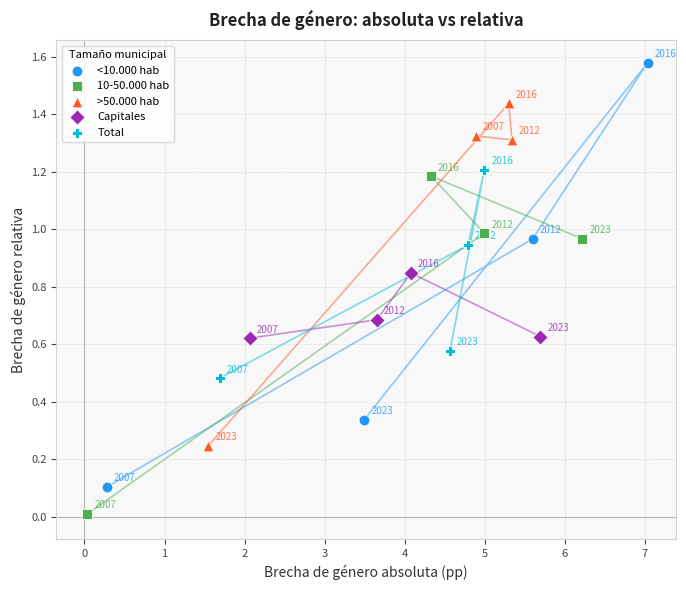

What are all the series names shown in the legend?

<10.000 hab, 10-50.000 hab, >50.000 hab, Capitales, Total